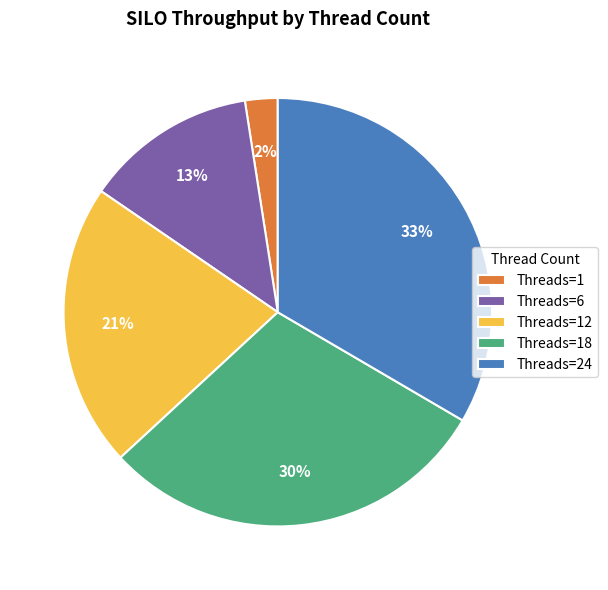

The Threads=24 slice represents 33% of the pie. True or false?

True